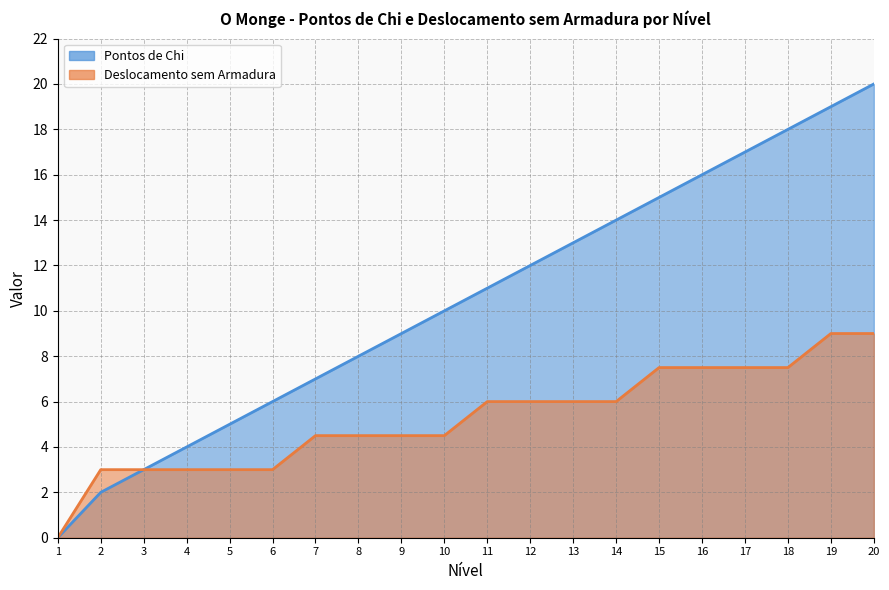

True or false: Deslocamento sem Armadura has more than 0 interior local peaks.

False